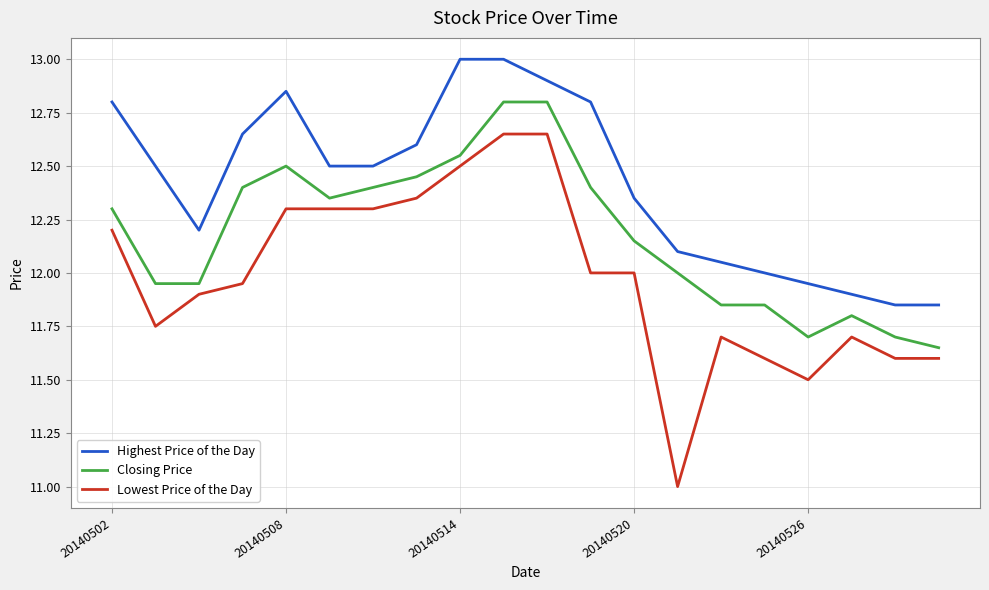

List the series in order of their peak value, lowest first.

Lowest Price of the Day, Closing Price, Highest Price of the Day